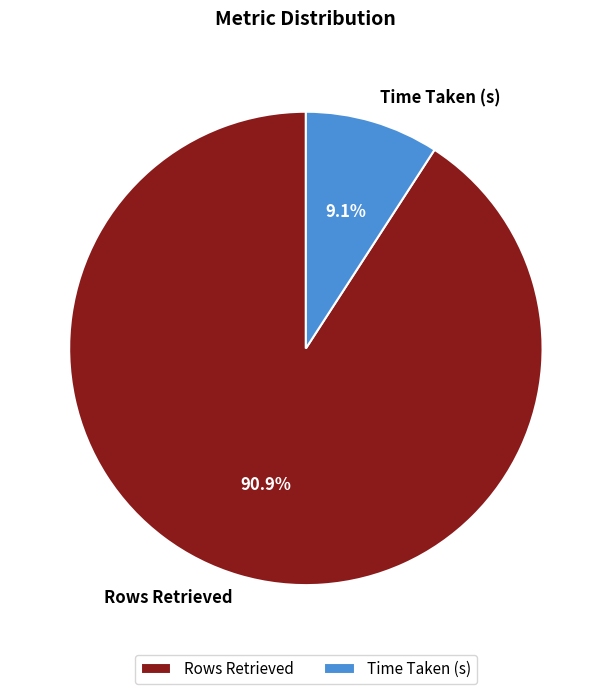

To the nearest percent, what is the average slice percentage?

50%